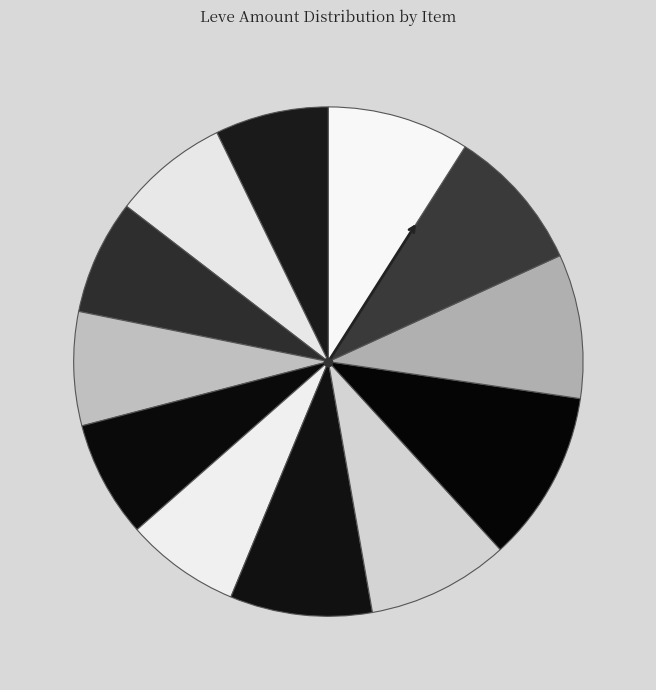

To the nearest percent, what is the difference between the largest and smallest slice percentages?

4%